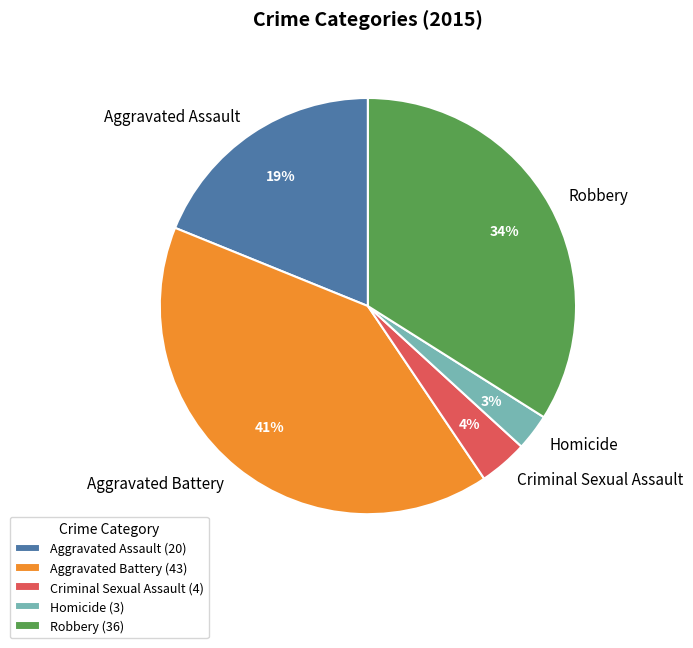

To the nearest percent, what portion does Homicide represent?

3%